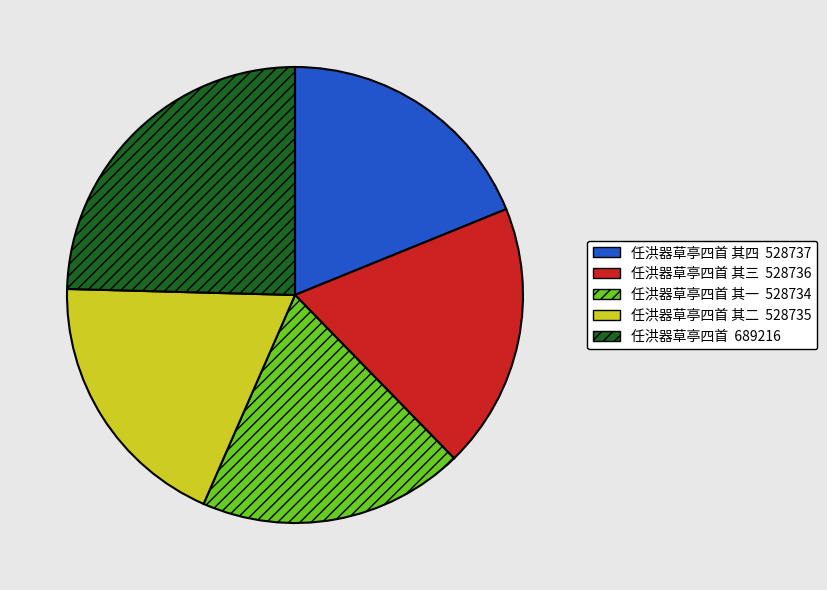

Is there a majority slice in this chart?

No